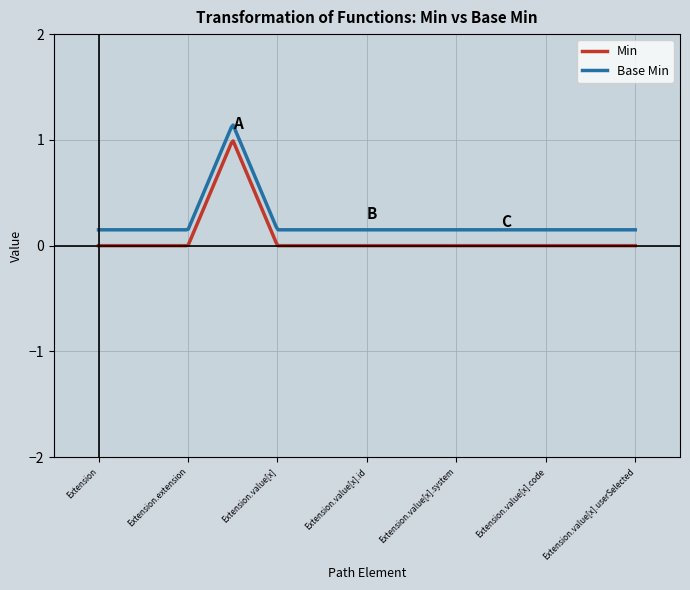

True or false: Min and Base Min cross at least once.

False